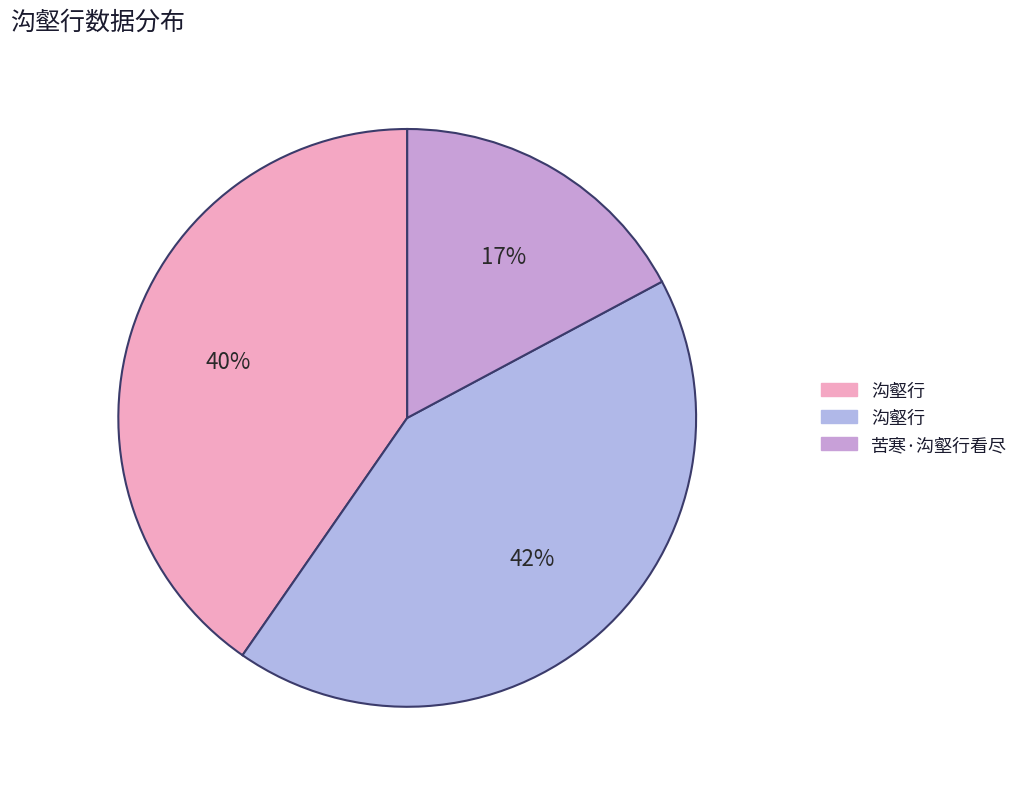

How many slices are in this pie chart?

3